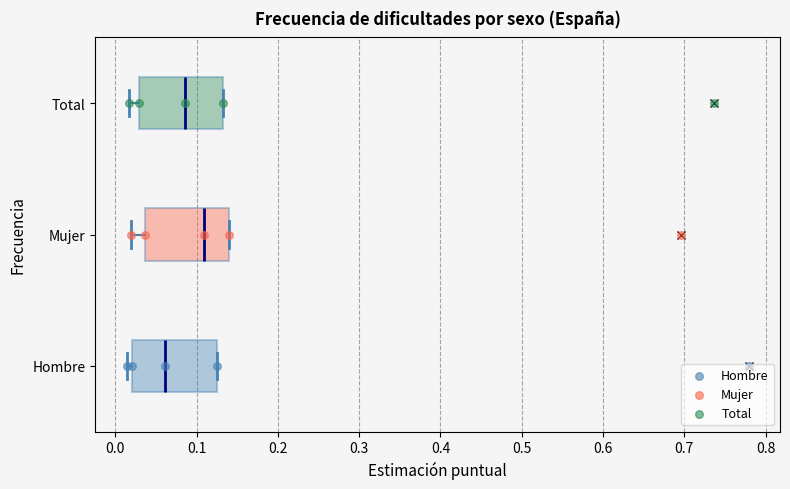

Where is the left edge of the box for Total on the x-axis? The values are not printed on the chart, so give them approximately, as read against the axis.

0.03